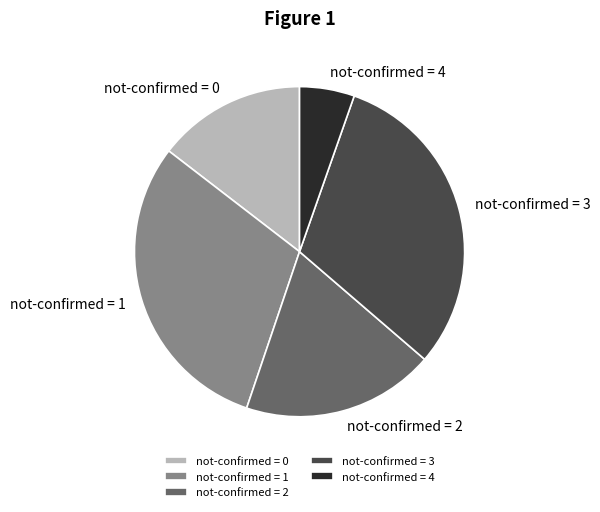

Is there any slice that represents more than half of the pie?

No